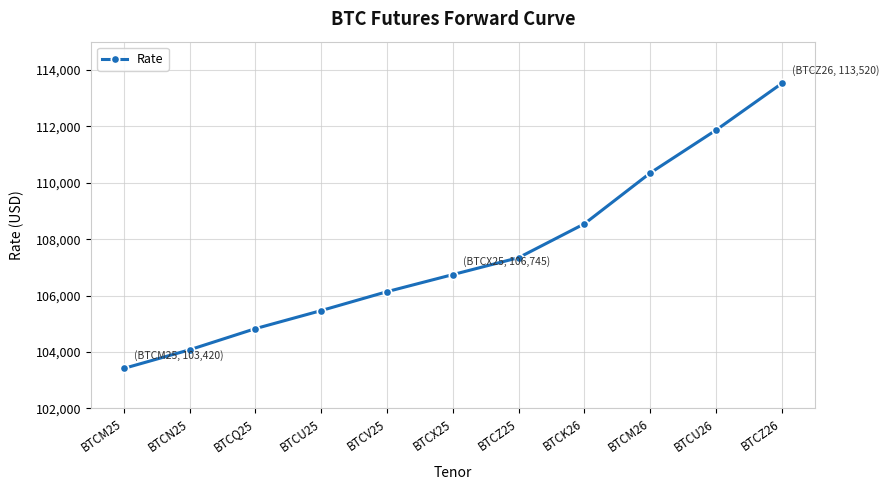

Approximately how many times larger is the value at BTCM25 compared to BTCU25?

1.0